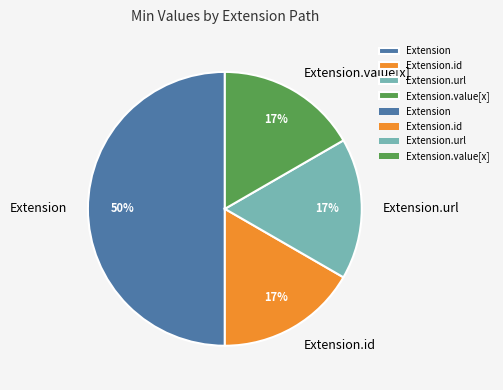

To the nearest percent, what is the average slice percentage?

25%